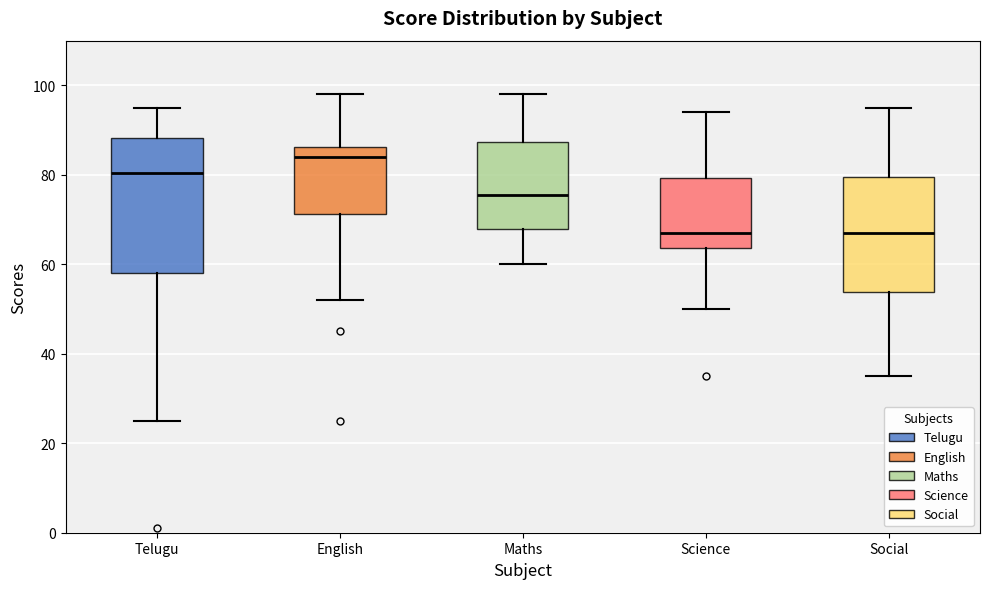

Which box is the tallest, from its lower edge to its upper edge?

Telugu